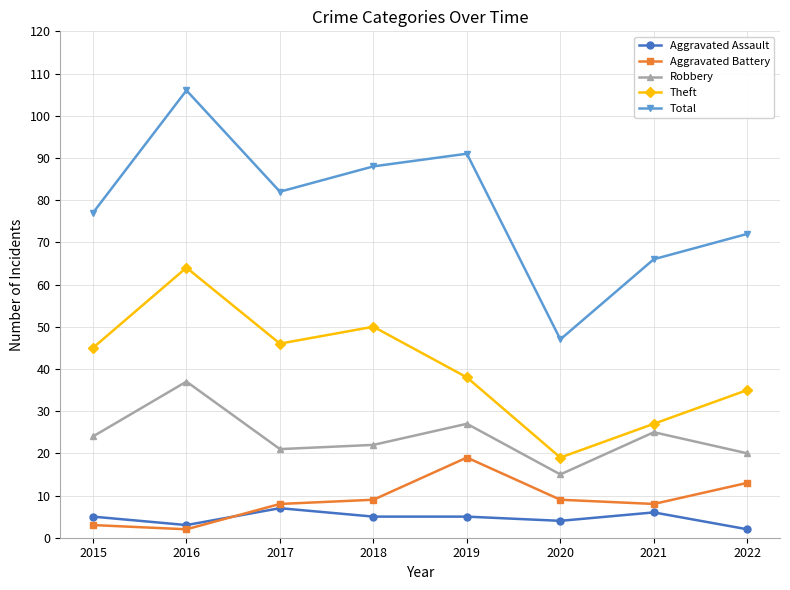

What is the difference between the Total values at 2015 and 2019?

14